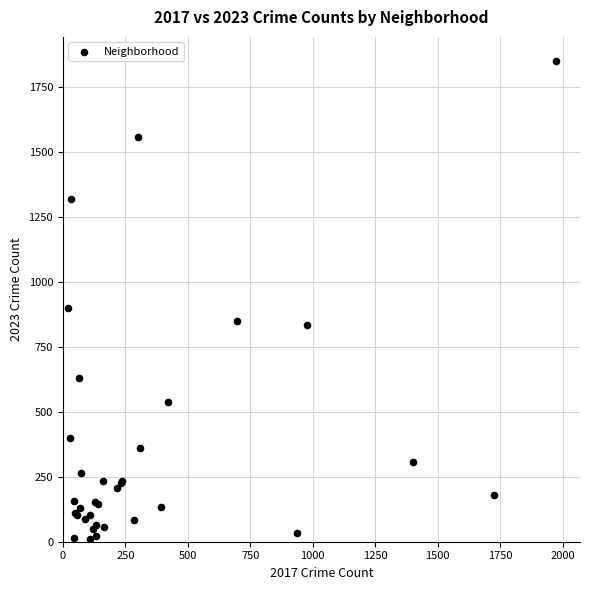

What Y value in the scatter plot is closest to 930?

900